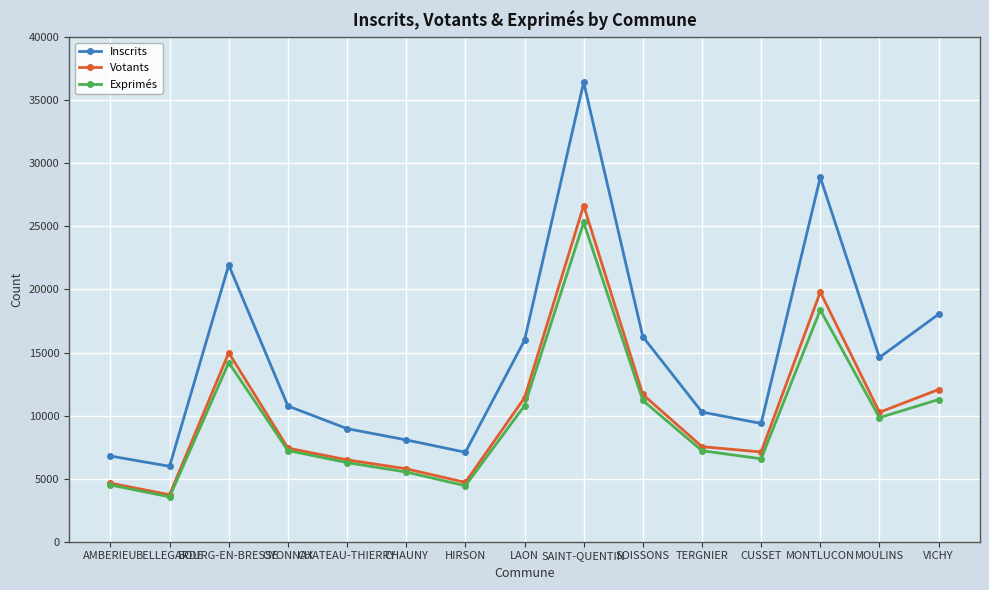

What are all the series names shown in the legend?

Inscrits, Votants, Exprimés